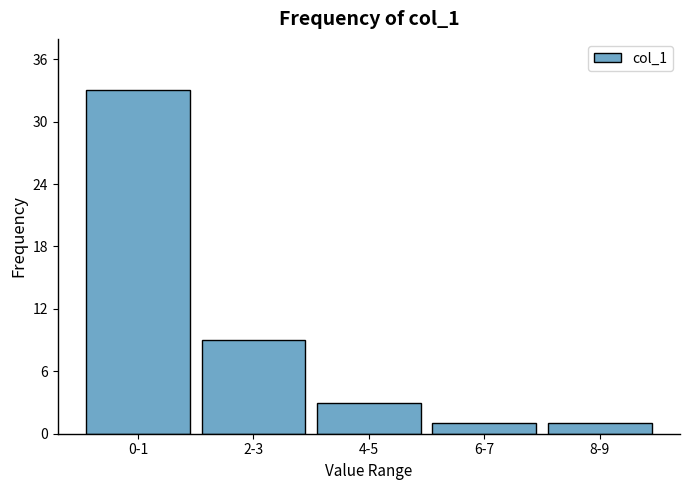

Reading right to left, transcribe all the data shown in this chart.

8-9=1	6-7=1	4-5=3	2-3=9	0-1=33